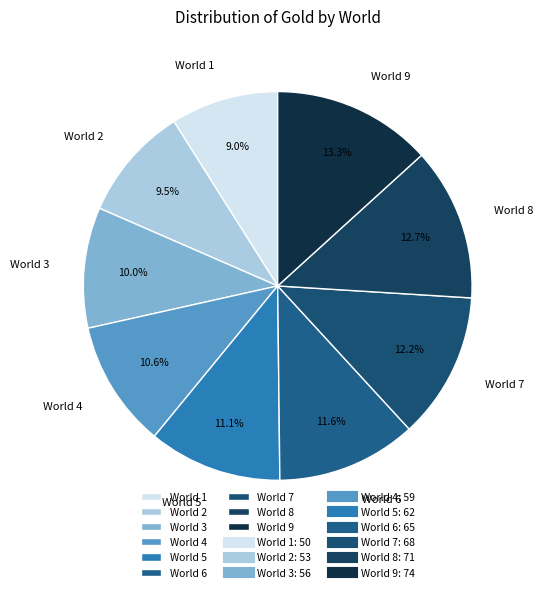

Approximately how many times larger is the value at World 4 compared to World 7?

0.9